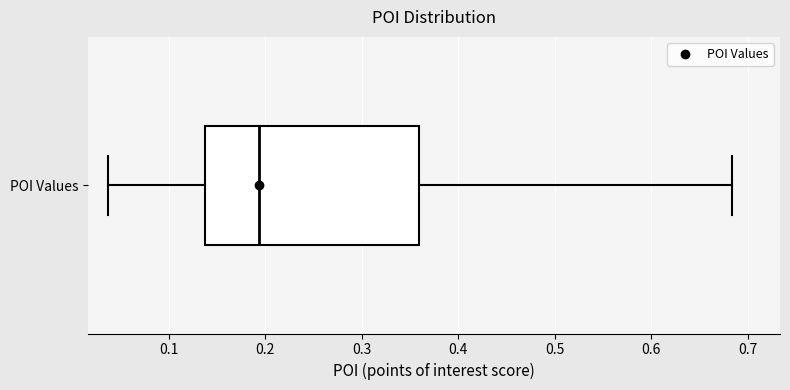

Transcribe this box plot: give where the median line is, the range the box spans, and where the two whiskers end, as read against the x-axis. The values are not printed on the chart, so give them approximately, as read against the axis.

median 0.19, box 0.14 to 0.36, whiskers 0.04 to 0.68